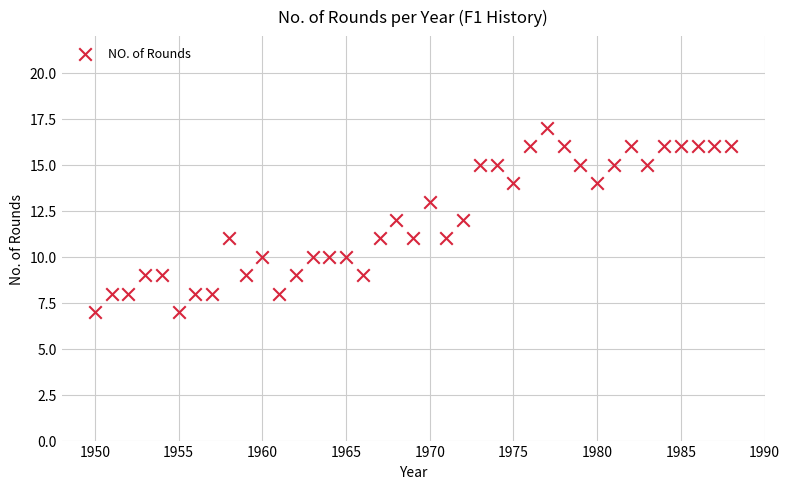

What is the range of X values (max minus min)?

38